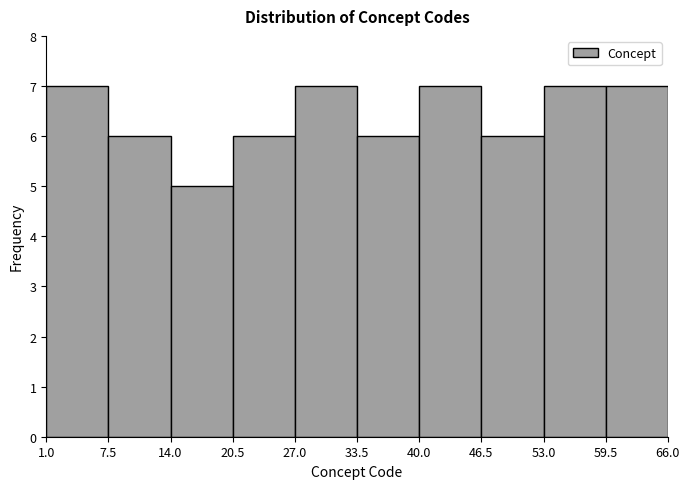

Reading left to right, list every bar in this chart as the range it spans on the x-axis followed by its height. The values are not printed on the chart, so give them approximately, as read against the axis.

1.0 to 7.5: 7
7.5 to 14.0: 6
14.0 to 20.5: 5
20.5 to 27.0: 6
27.0 to 33.5: 7
33.5 to 40.0: 6
40.0 to 46.5: 7
46.5 to 53.0: 6
53.0 to 59.5: 7
59.5 to 66.0: 7